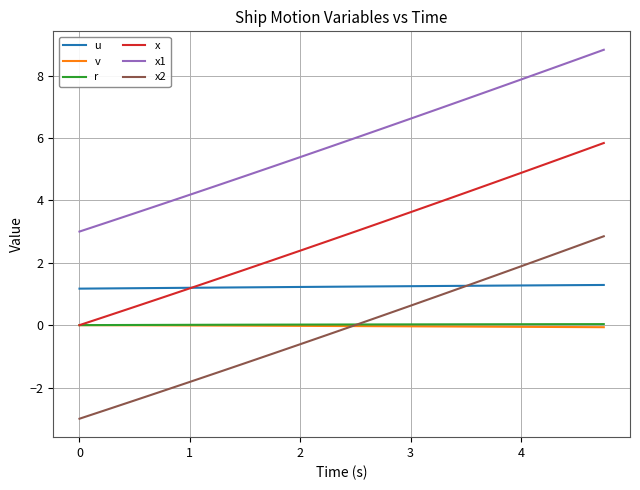

Which series has the largest total across all categories?

x1